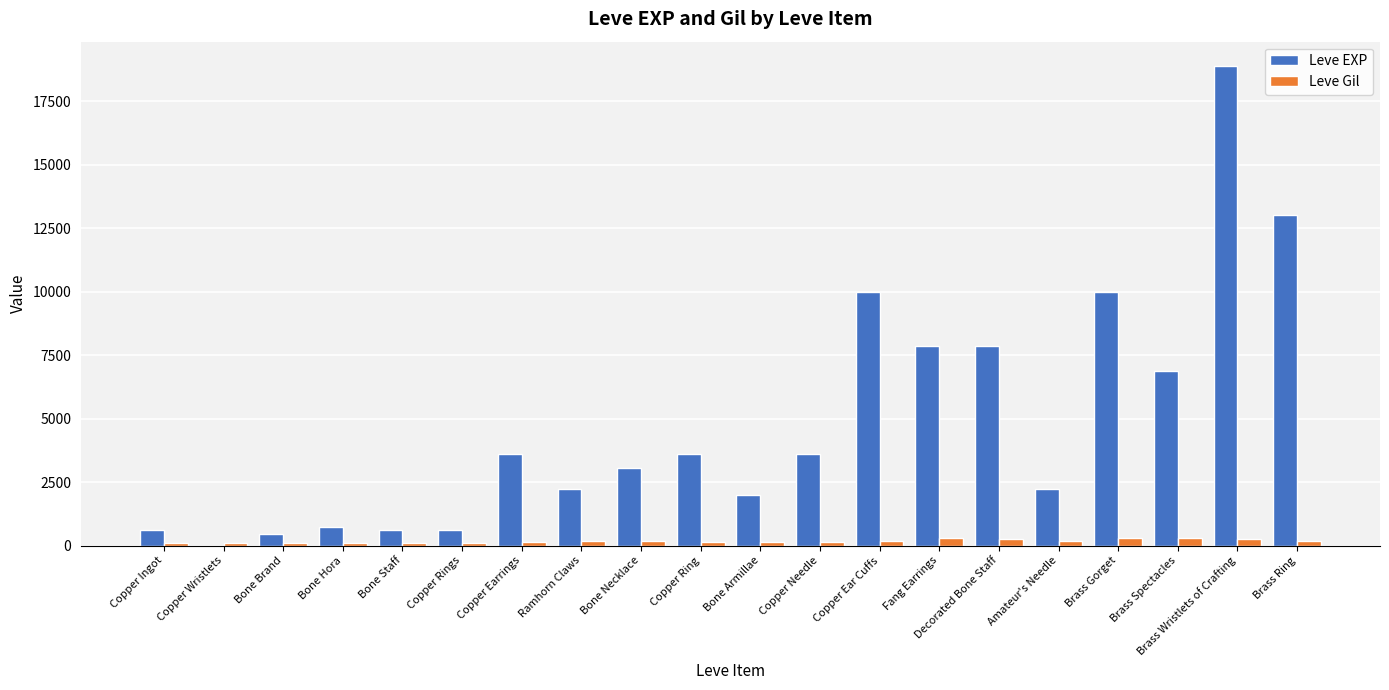

Between Bone Staff and Copper Ear Cuffs, which series saw the biggest shift?

Leve EXP